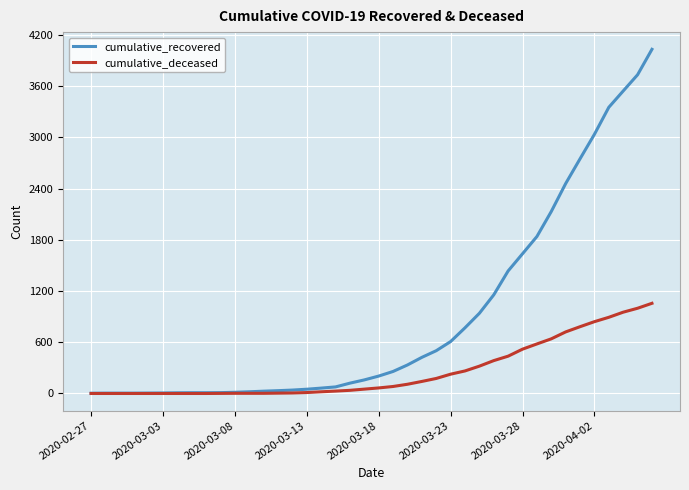

Which series has the largest range (max minus min)?

cumulative_recovered